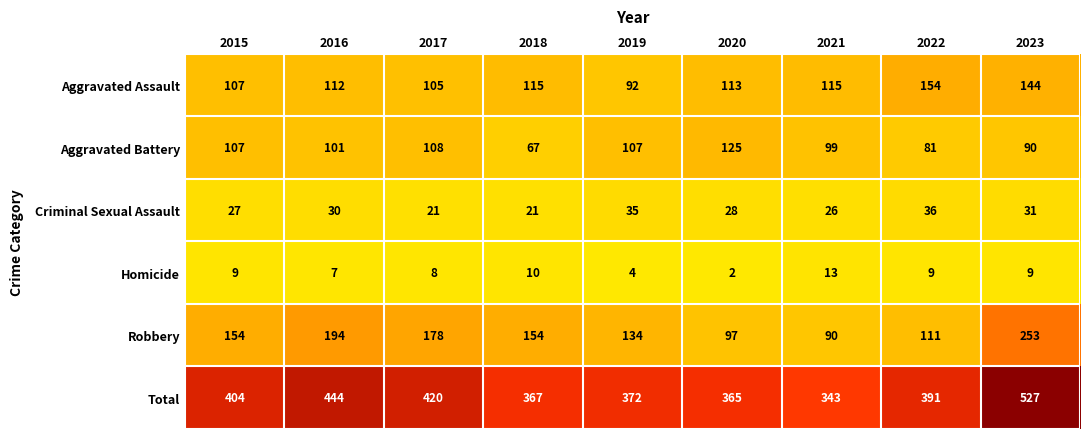

At 2021, list the series in order from largest to smallest.

Total, Aggravated Assault, Aggravated Battery, Robbery, Criminal Sexual Assault, Homicide